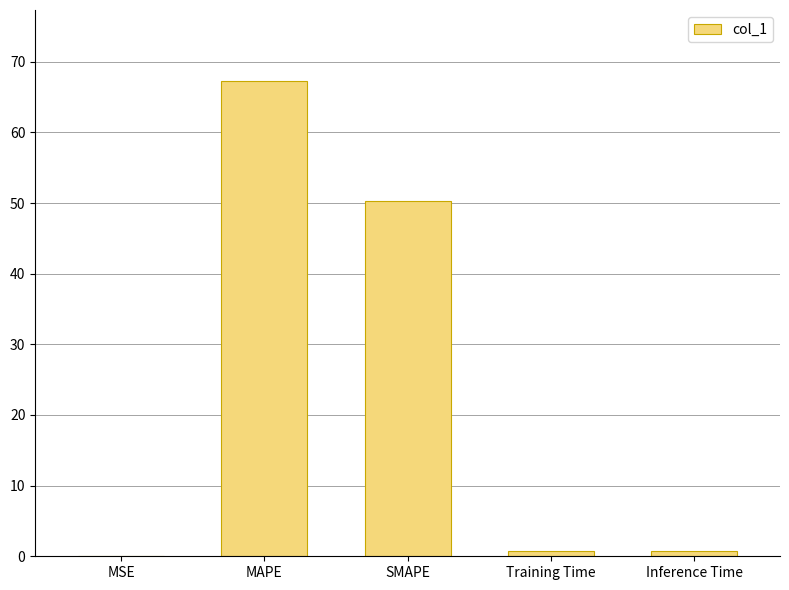

What is the change in value from MSE to Training Time?

+0.7